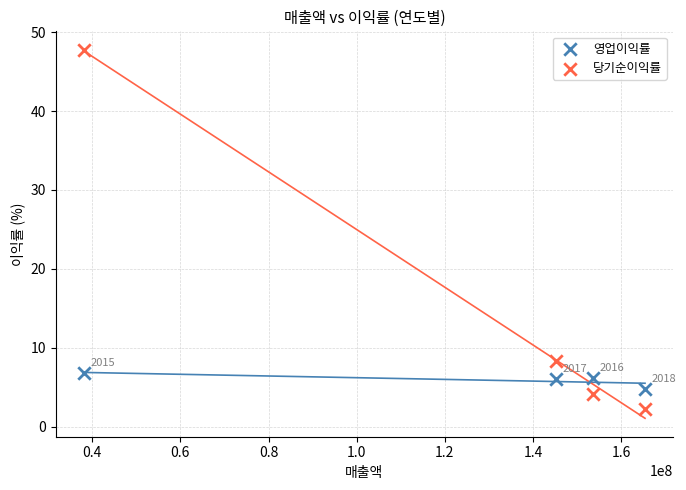

Across all data points, what is the average Y value?

10.8